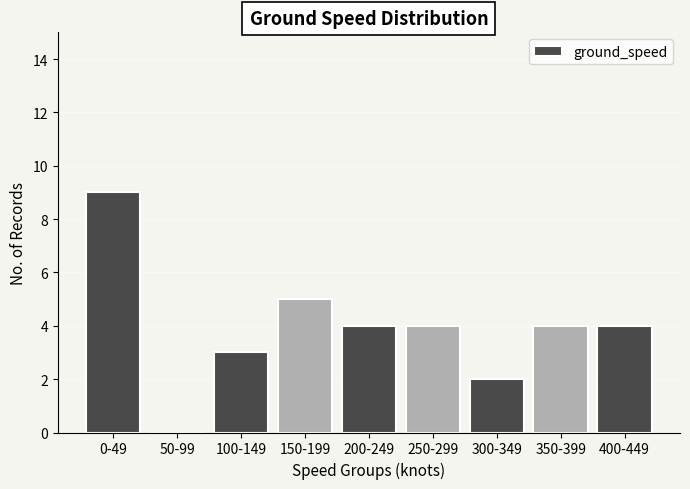

Reading right to left, what are all the values shown in this chart?

400-449=4	350-399=4	300-349=2	250-299=4	200-249=4	150-199=5	100-149=3	50-99=0	0-49=9